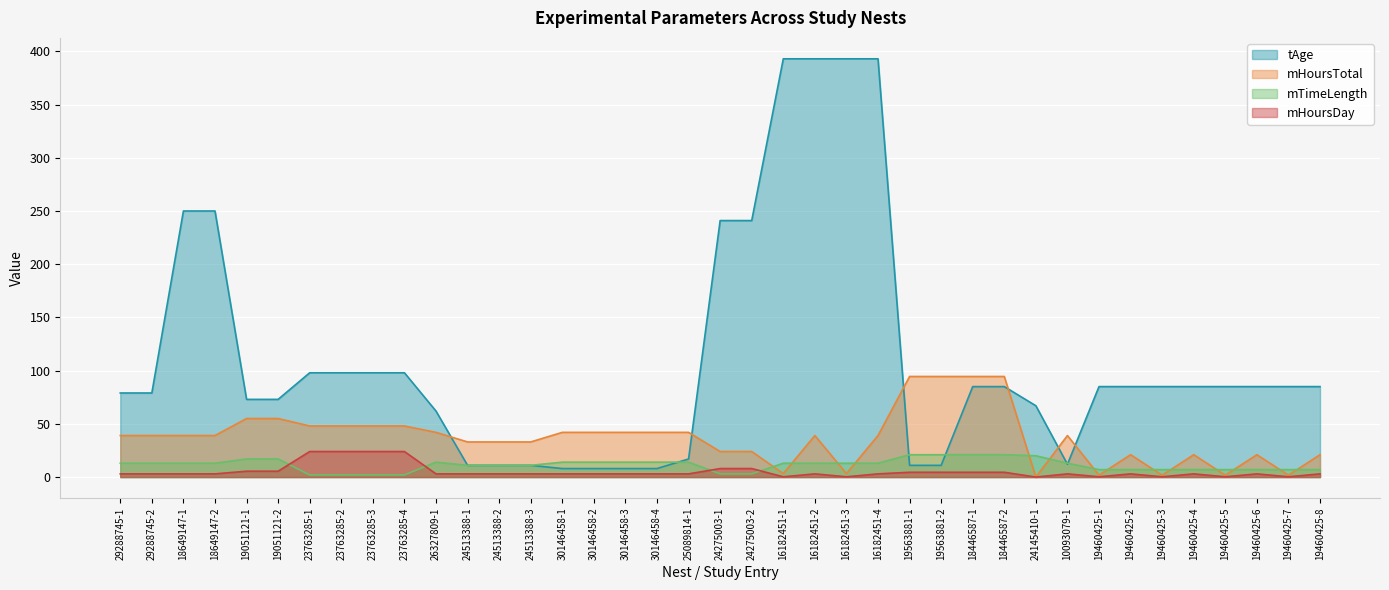

True or false: mHoursDay and mHoursTotal cross at least once.

False